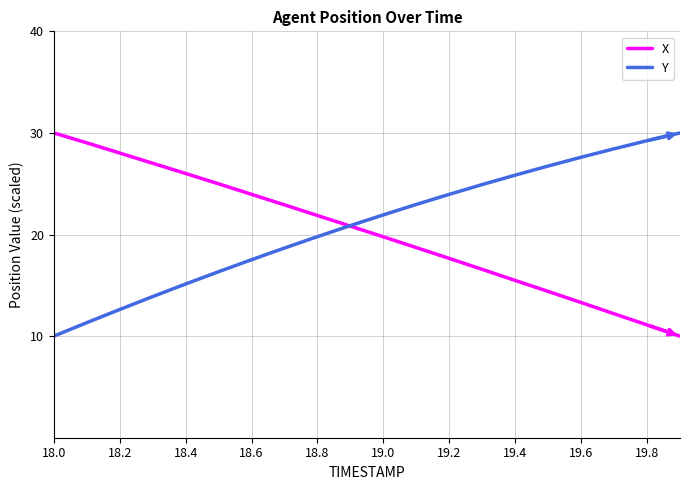

What is the average value of the X series?

20.2